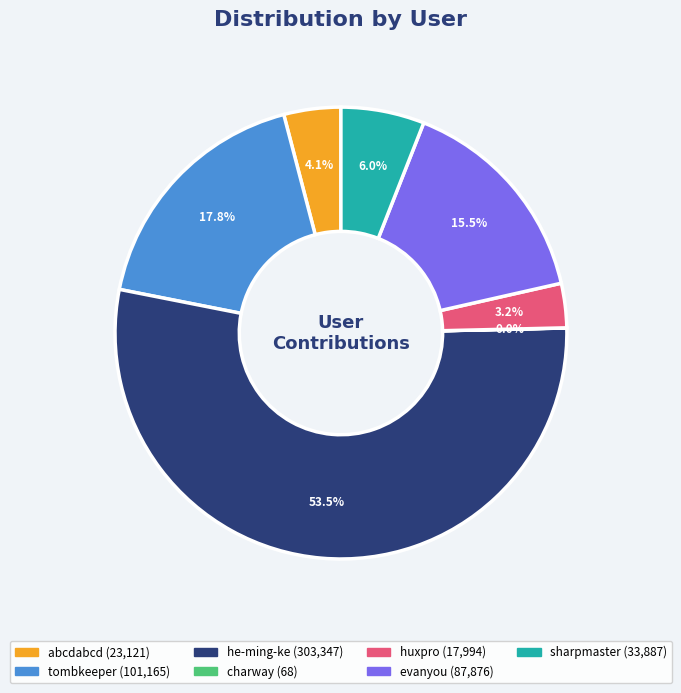

Which category has the biggest portion of the pie?

he-ming-ke